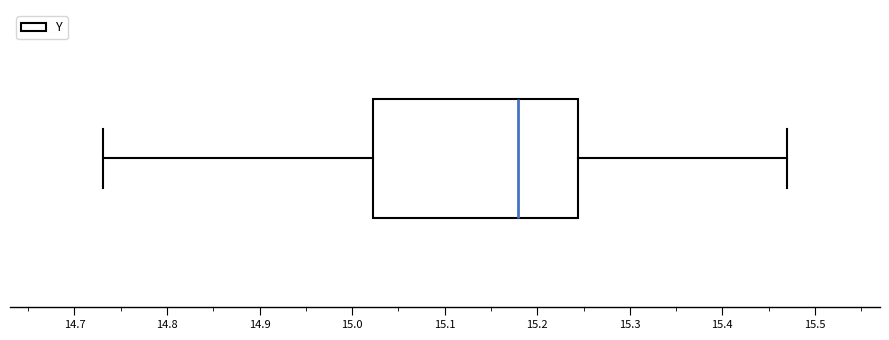

Read this box plot against the x-axis: the position of the median line, the range covered by the box, and the ends of both whiskers. The values are not printed on the chart, so give them approximately, as read against the axis.

median 15.18, box 15.02 to 15.24, whiskers 14.73 to 15.47